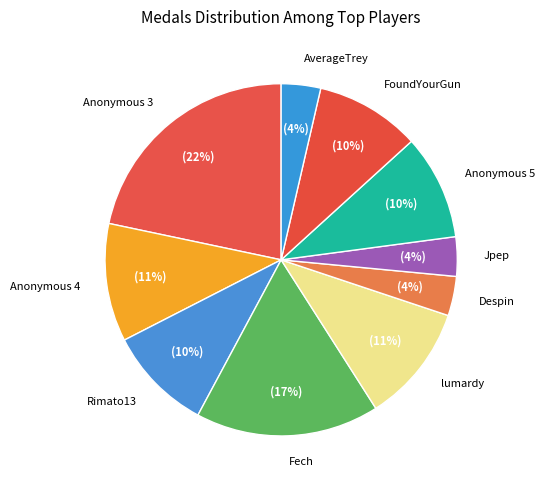

What is the ratio of the value at Fech to the value at Anonymous 3?

0.8